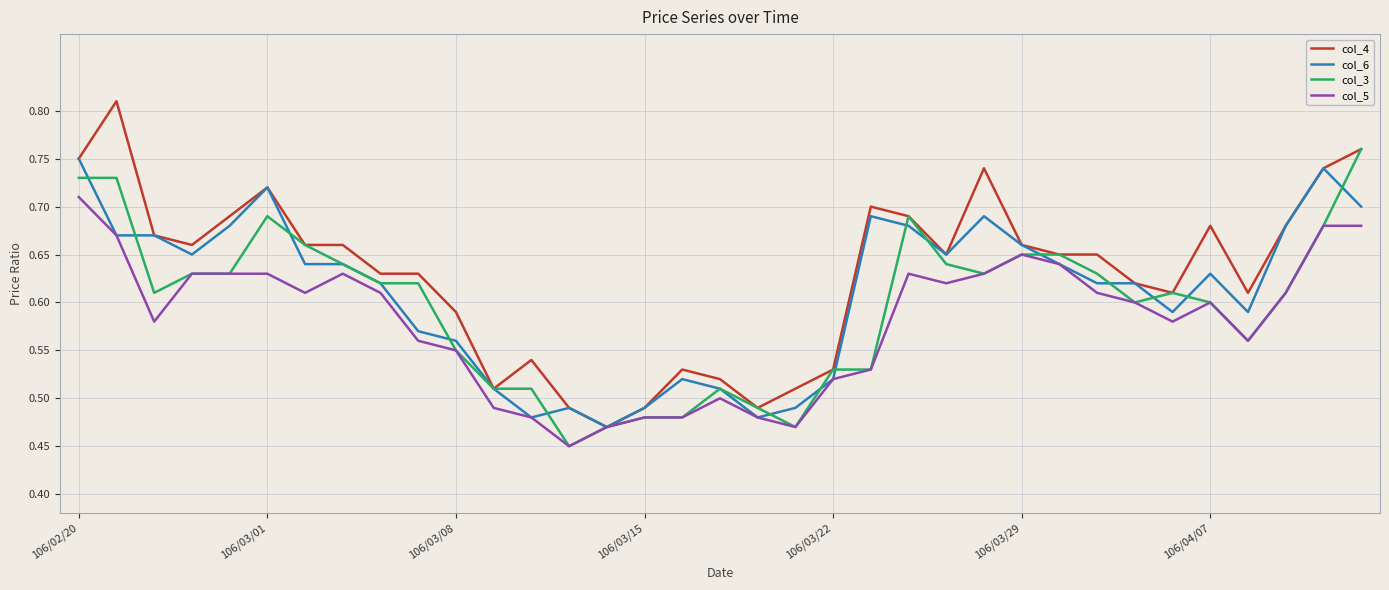

What are all the series names shown in the legend?

col_4, col_6, col_3, col_5